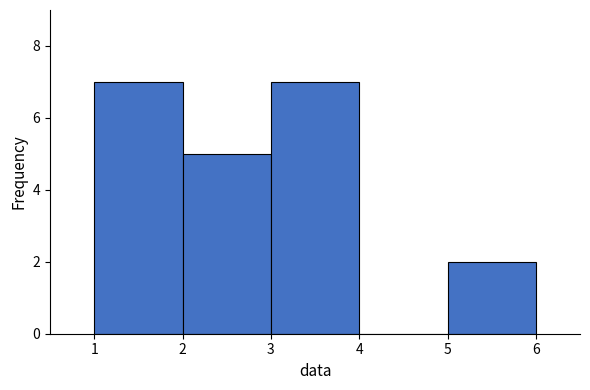

What is the height of the bar covering 5 to 6 on the x-axis? The values are not printed on the chart, so give them approximately, as read against the axis.

2